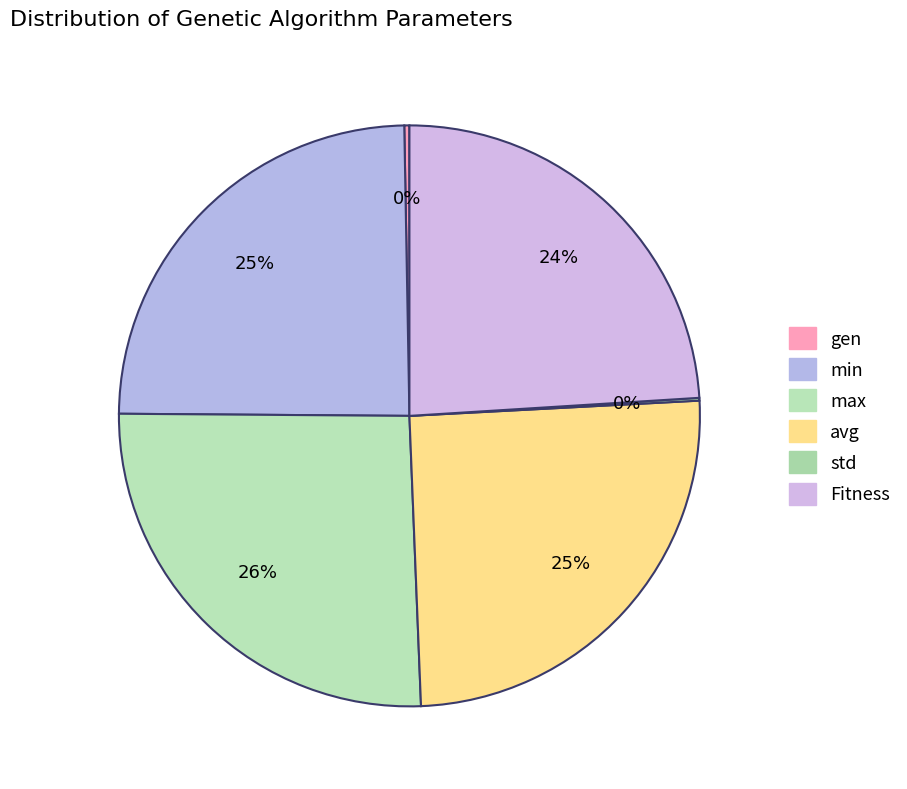

To the nearest percent, what percentage of the pie is min?

25%